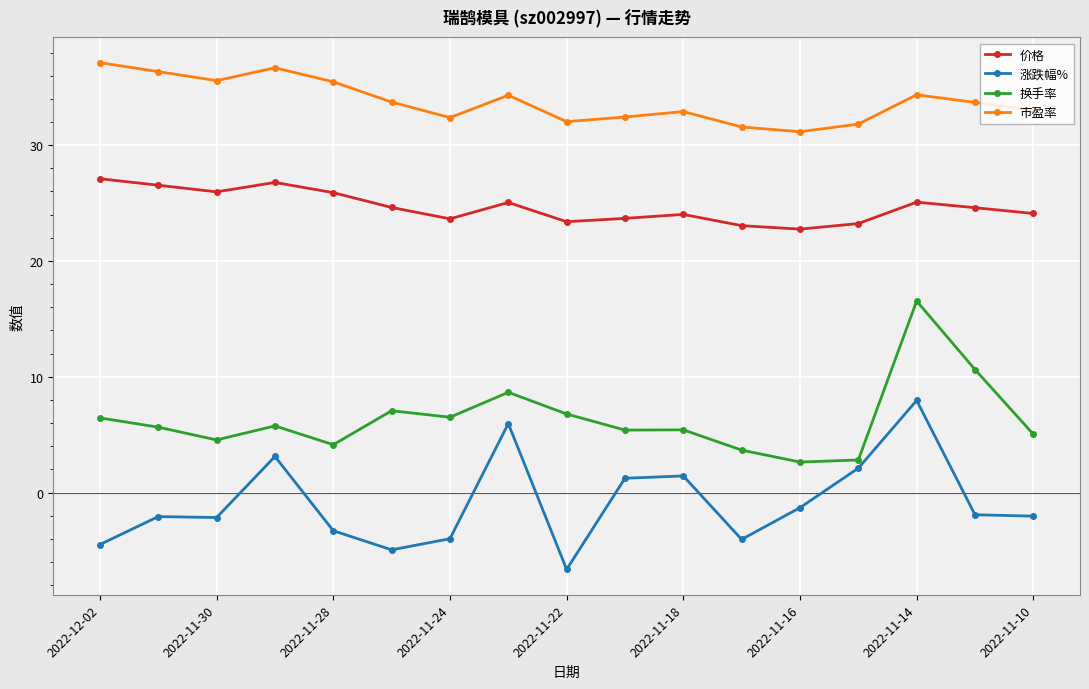

List the series in order of their peak value, highest first.

市盈率, 价格, 换手率, 涨跌幅%